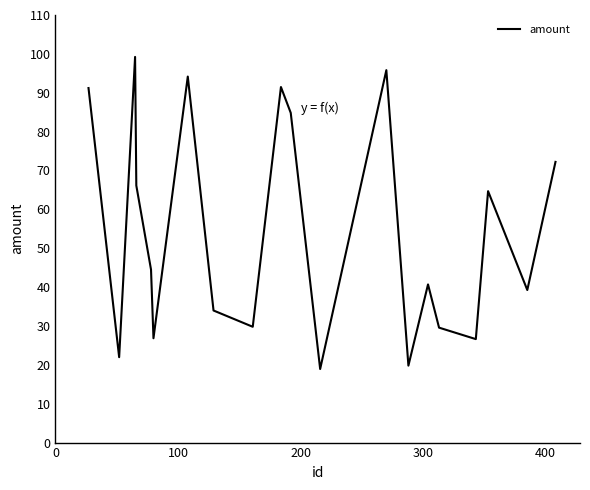

What is the greatest value displayed?

99.2